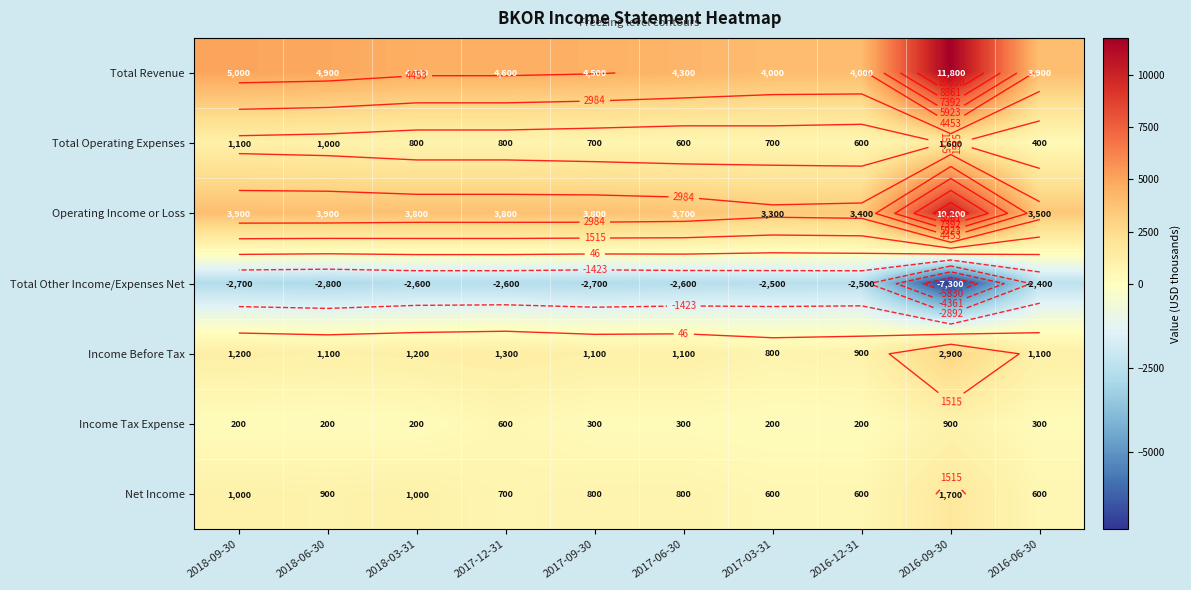

What is the smallest value displayed?

-7300